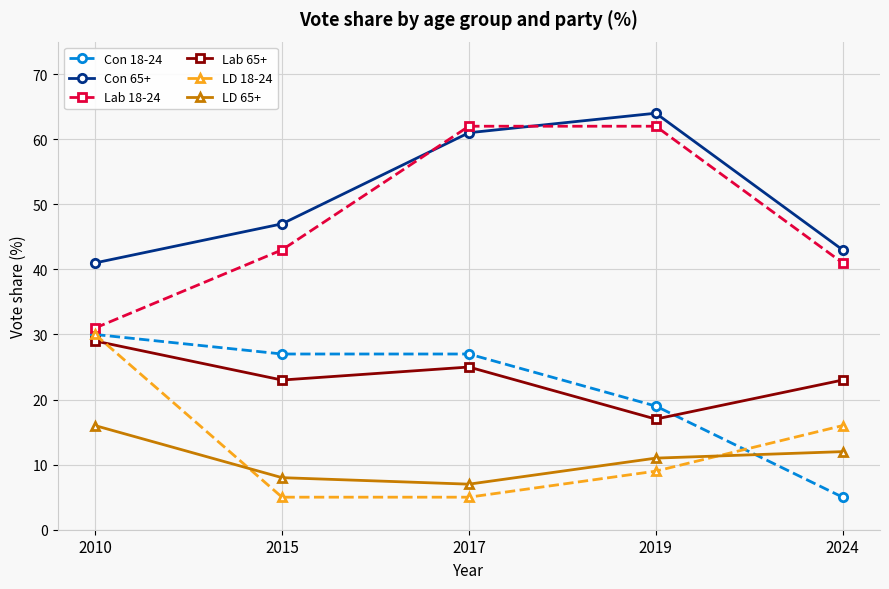

What is the sum of all LD 65+ values?

54